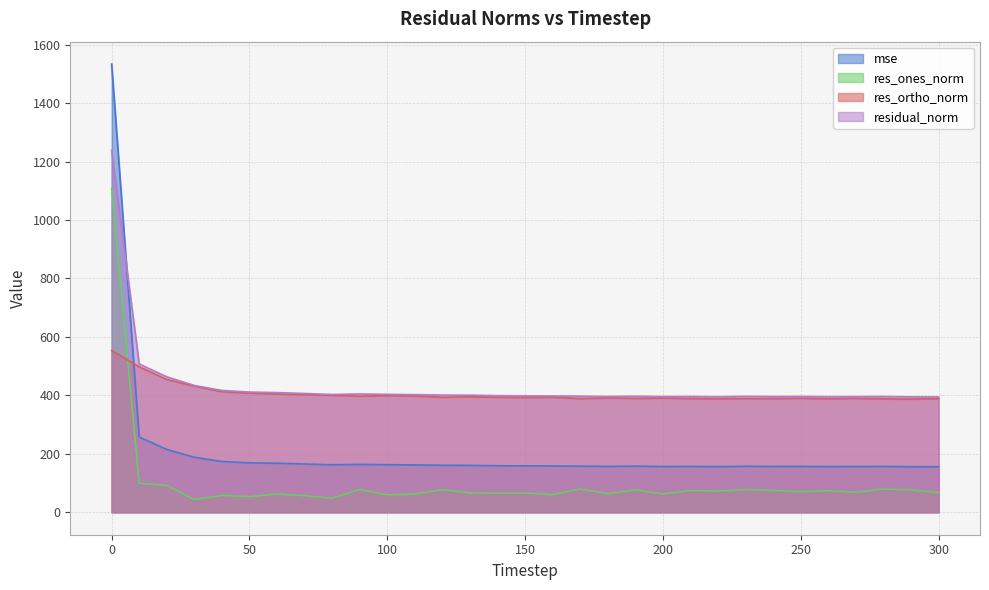

How many times do res_ones_norm and res_ortho_norm cross each other?

1